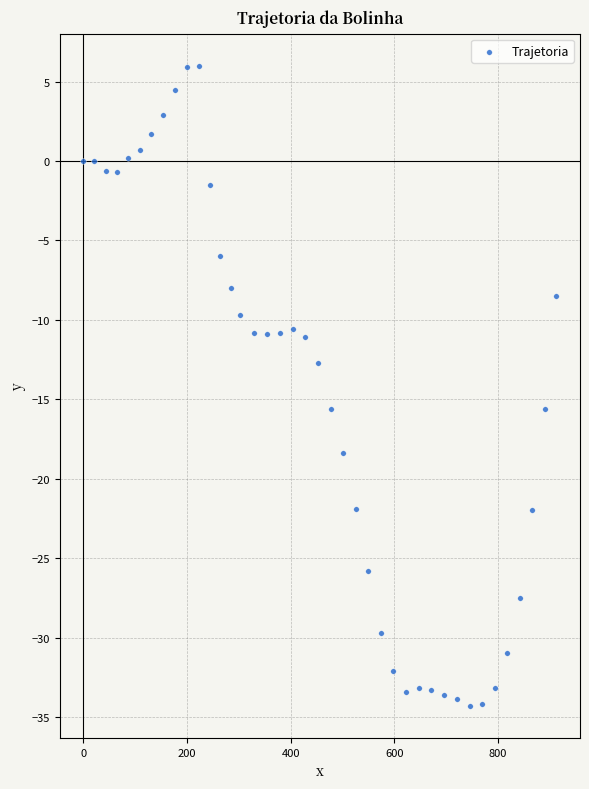

What is the range of Y values (max minus min)?

40.3